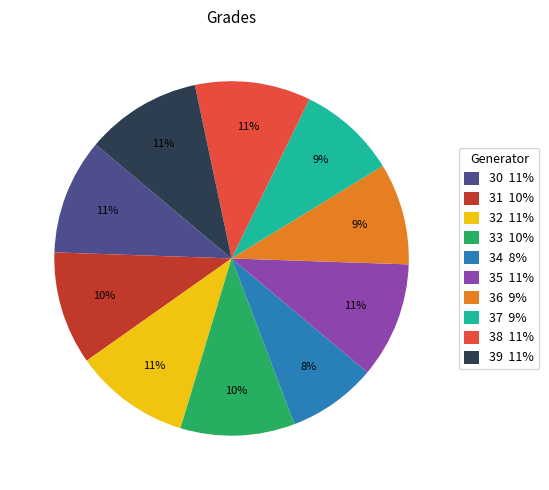

The 39 11% slice represents 11% of the pie. True or false?

True